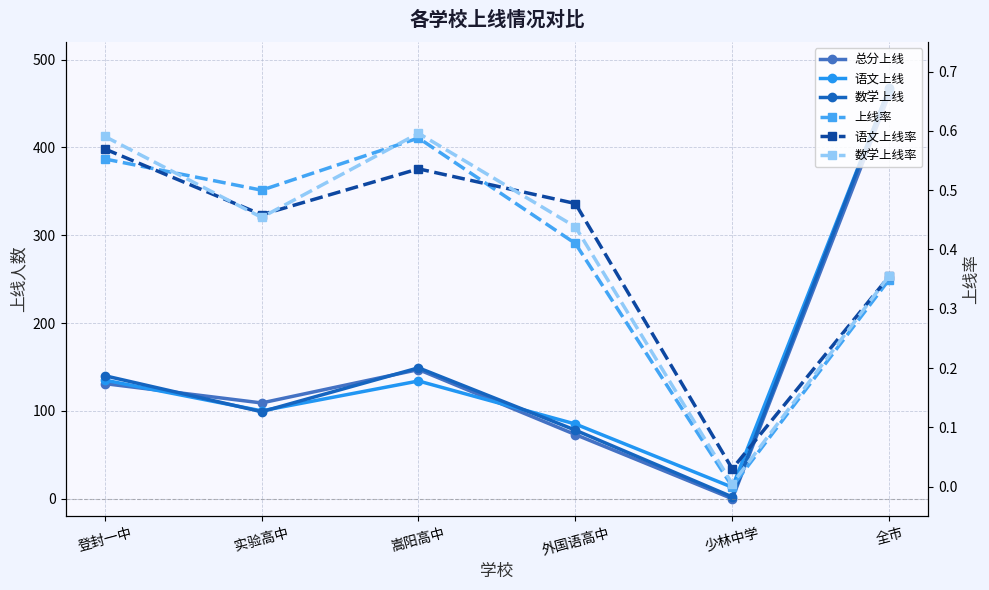

Reading left to right, extract all data points from this chart.

总分上线: 登封一中=131.0	实验高中=109.0	嵩阳高中=147.0	外国语高中=73.0	少林中学=0.0	全市=460.0
语文上线: 登封一中=135.0	实验高中=100.0	嵩阳高中=134.0	外国语高中=85.0	少林中学=13.0	全市=467.0
数学上线: 登封一中=140.0	实验高中=99.0	嵩阳高中=149.0	外国语高中=78.0	少林中学=2.0	全市=468.0
上线率: 登封一中=0.6	实验高中=0.5	嵩阳高中=0.6	外国语高中=0.4	少林中学=0.0	全市=0.3
语文上线率: 登封一中=0.6	实验高中=0.5	嵩阳高中=0.5	外国语高中=0.5	少林中学=0.0	全市=0.4
数学上线率: 登封一中=0.6	实验高中=0.5	嵩阳高中=0.6	外国语高中=0.4	少林中学=0.0	全市=0.4